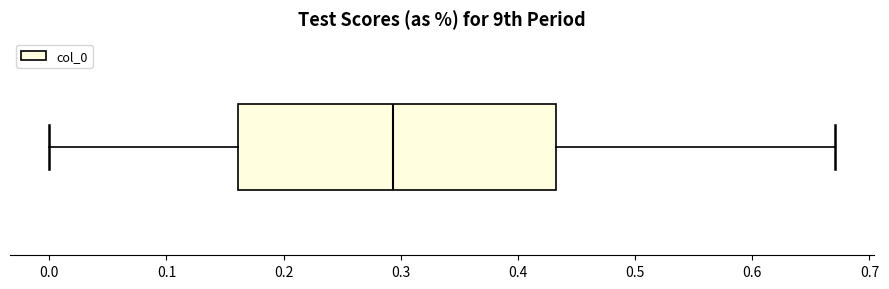

Read this box plot against the x-axis: the position of the median line, the range covered by the box, and the ends of both whiskers. The values are not printed on the chart, so give them approximately, as read against the axis.

median 0.29, box 0.16 to 0.43, whiskers 0.00 to 0.67